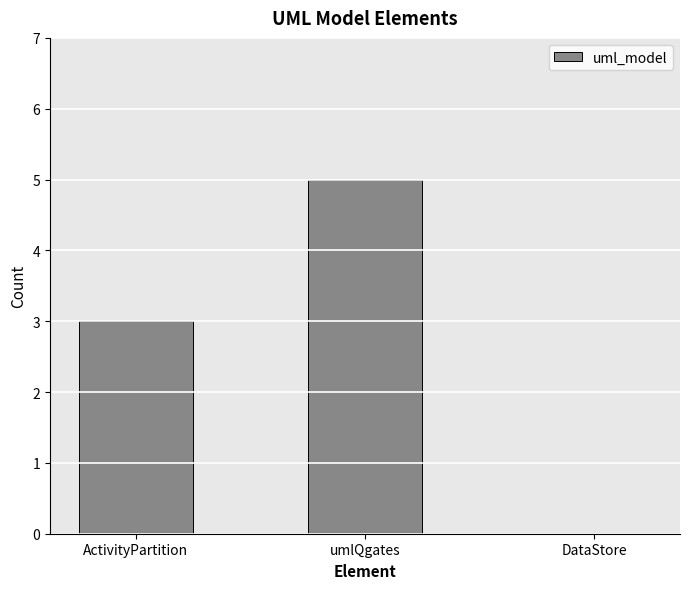

What is the maximum value shown in the chart?

5